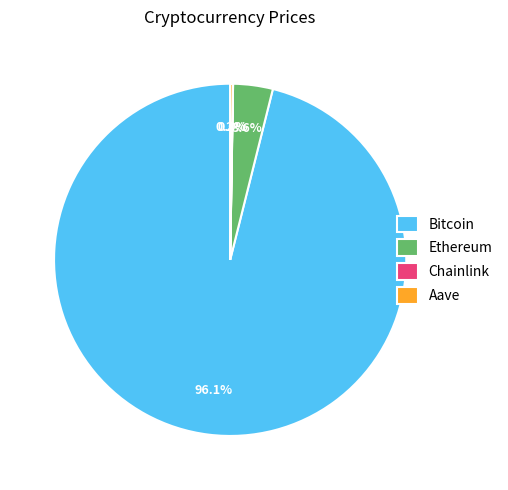

Is it true that Bitcoin is 96% of the pie?

True